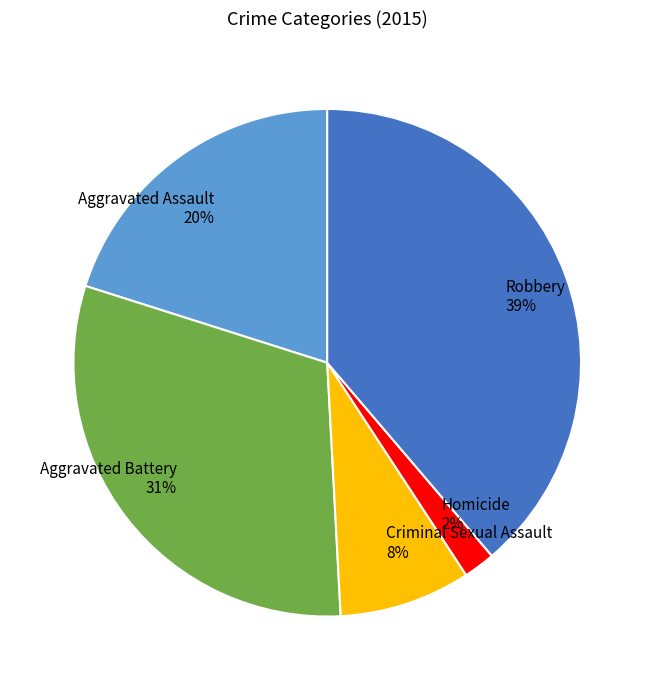

Is Homicide the majority of the pie?

No